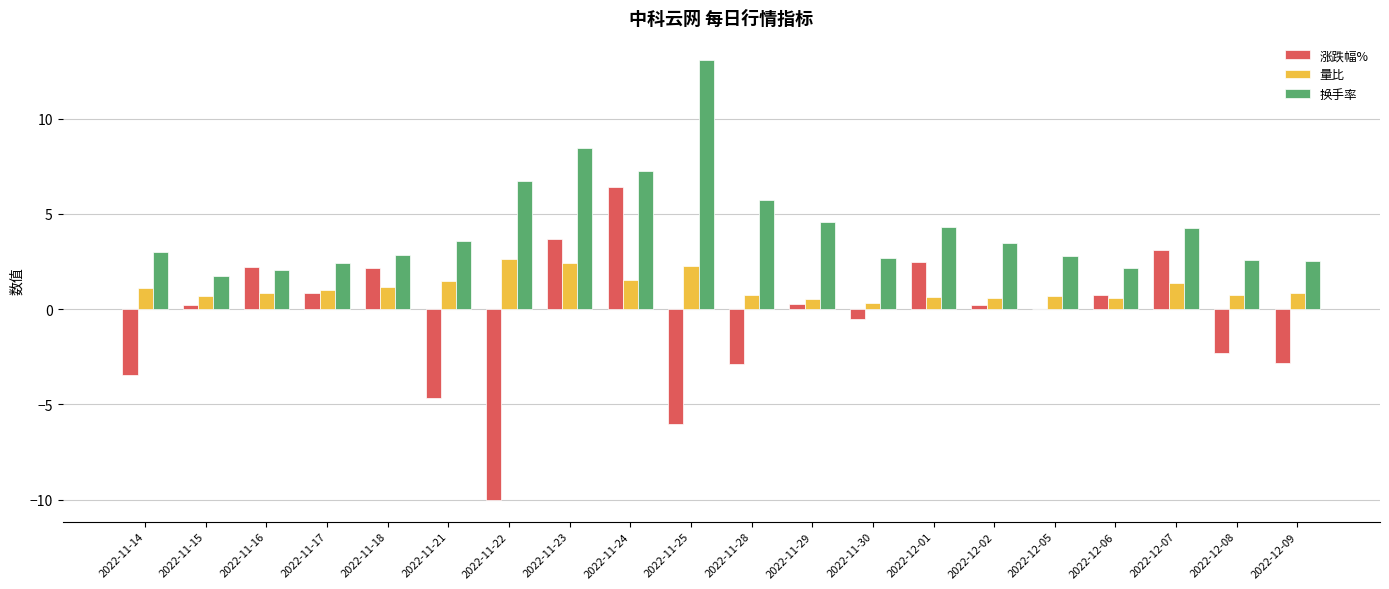

Which category has the highest value across all series?

2022-11-25